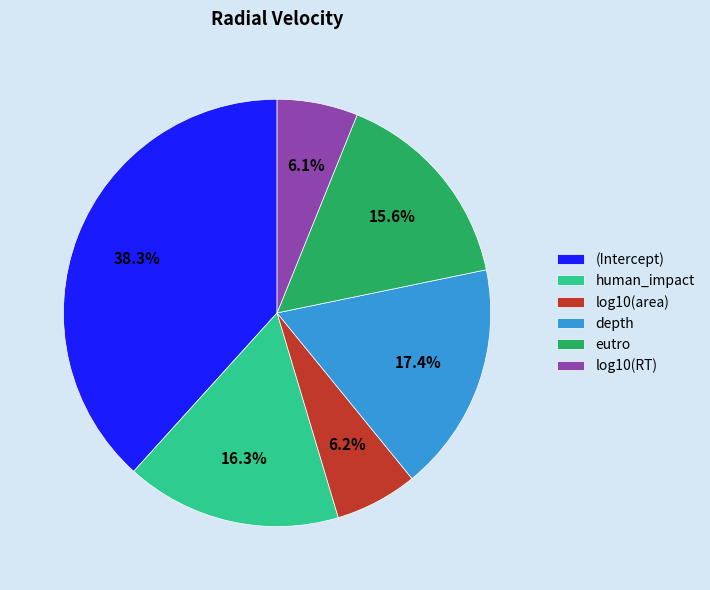

To the nearest percent, what is the difference between the largest and smallest slice percentages?

32%